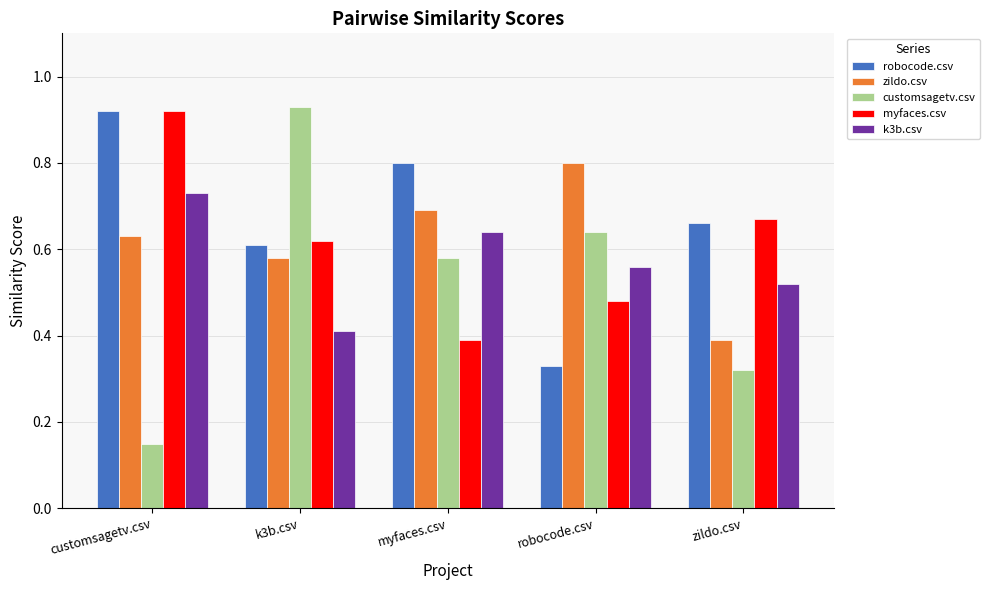

What are all the series names shown in the legend?

robocode.csv, zildo.csv, customsagetv.csv, myfaces.csv, k3b.csv